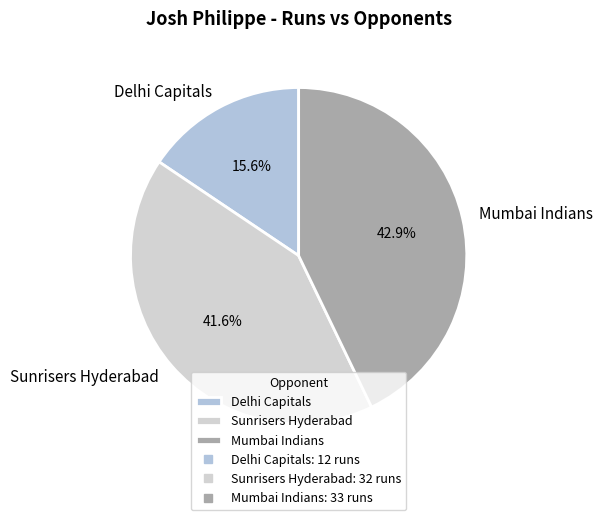

How many slices are in this pie chart?

3